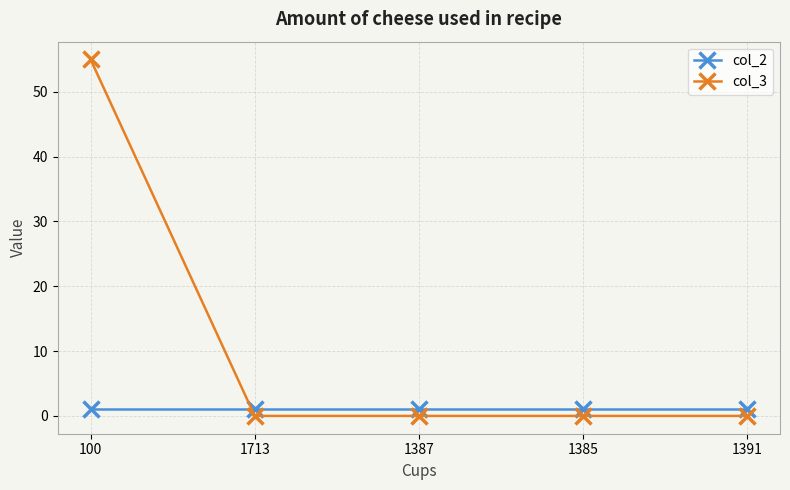

True or false: col_2 has a value of 1 at 1387.

True